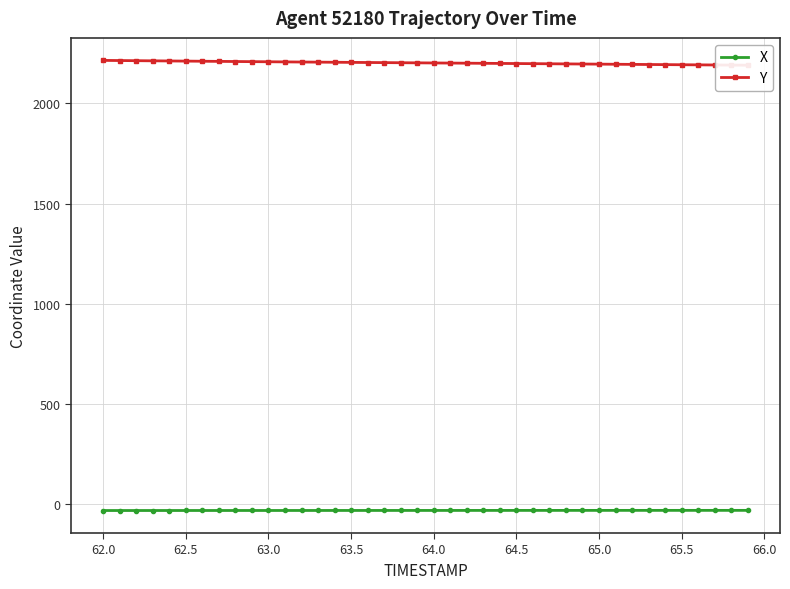

Which series has the widest spread of values?

Y